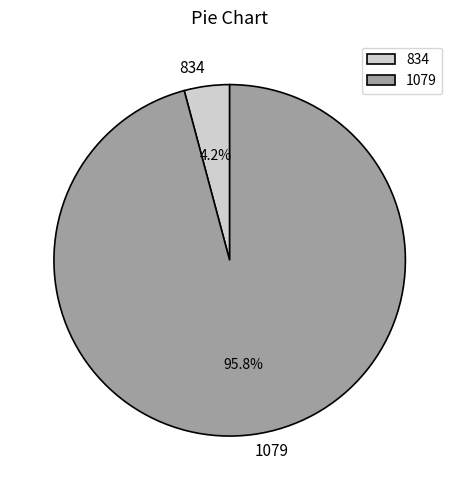

What percentage is NOT represented by 1079?

4.2%